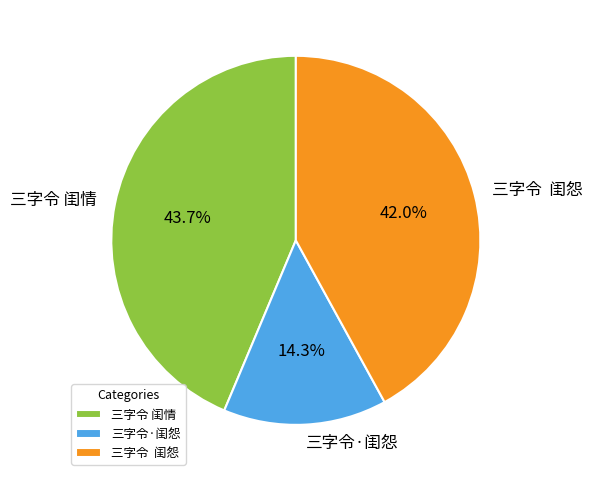

To the nearest percent, what is the difference between the largest and smallest slice percentages?

29%